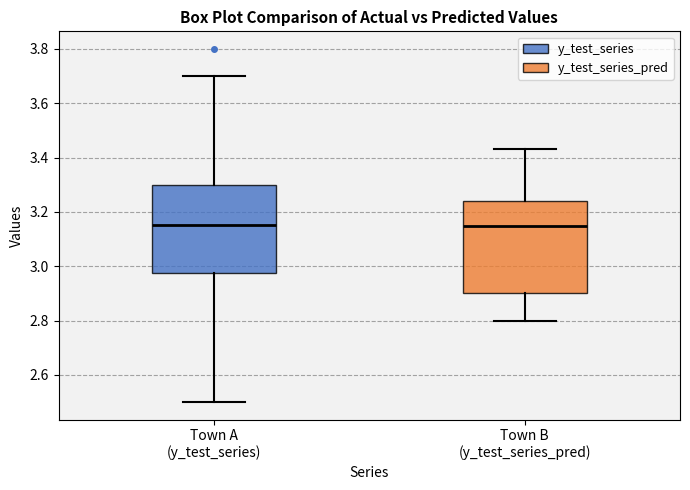

Where is the upper edge of the box for Town B (y_test_series_pred) on the y-axis? The values are not printed on the chart, so give them approximately, as read against the axis.

3.24